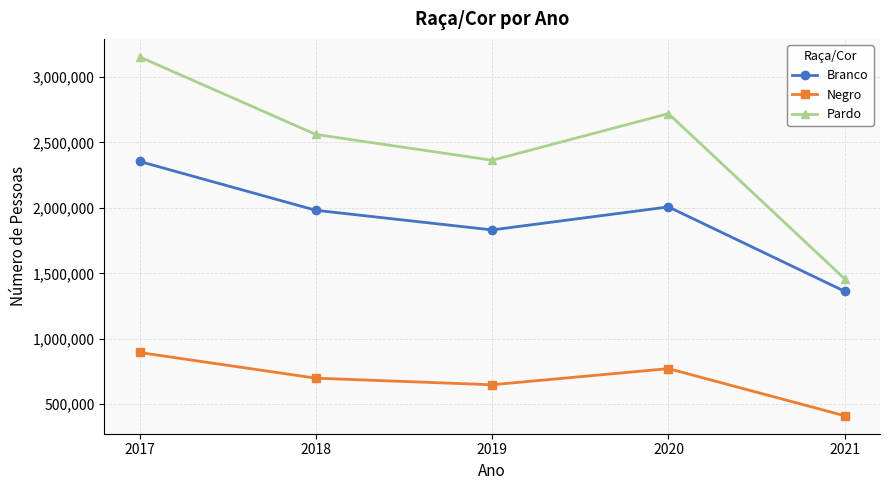

What is the difference between the highest and lowest values at 2019?

1715713